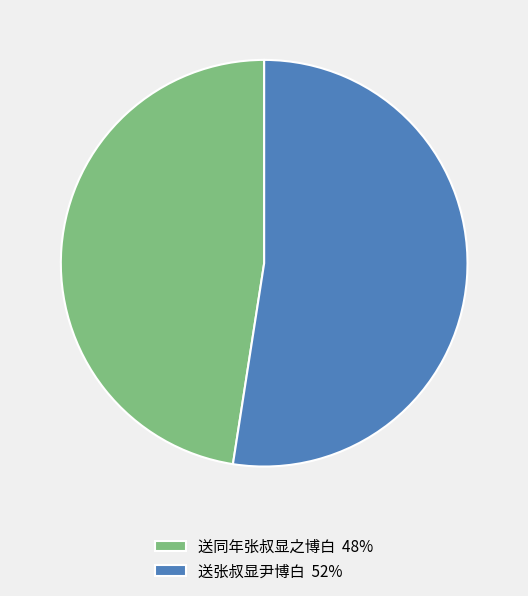

Combined, do 送张叔显尹博白 52% and 送同年张叔显之博白 48% account for over 50%?

Yes